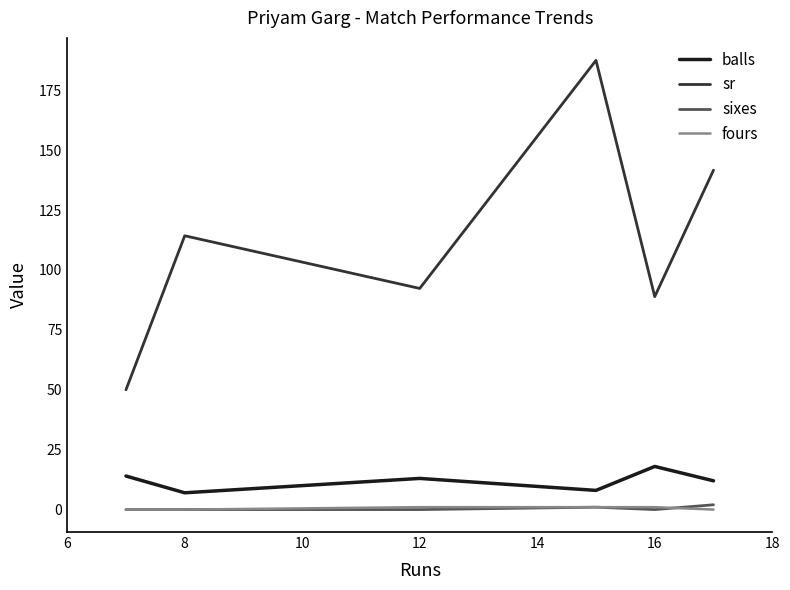

Which series has the largest total across all categories?

sr